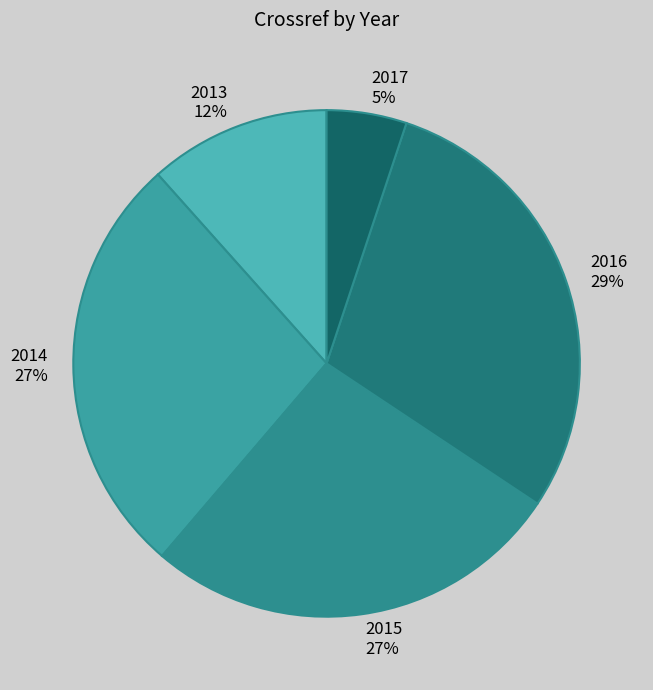

What percentage is the 2016 slice, to the nearest percent?

29%